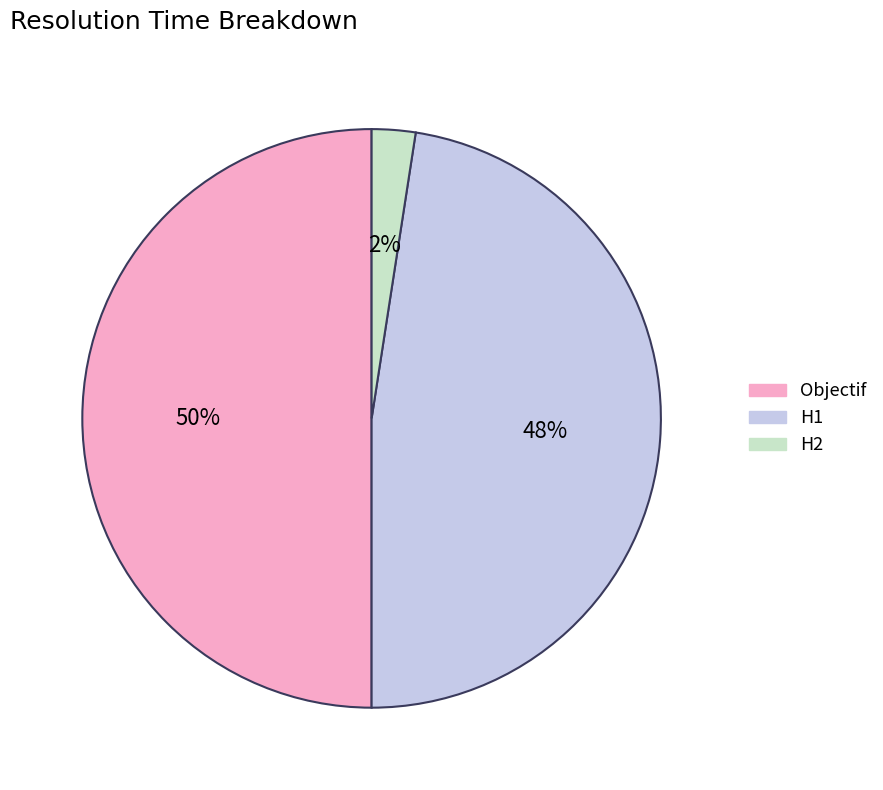

Is it true that H1 is 48% of the pie?

True